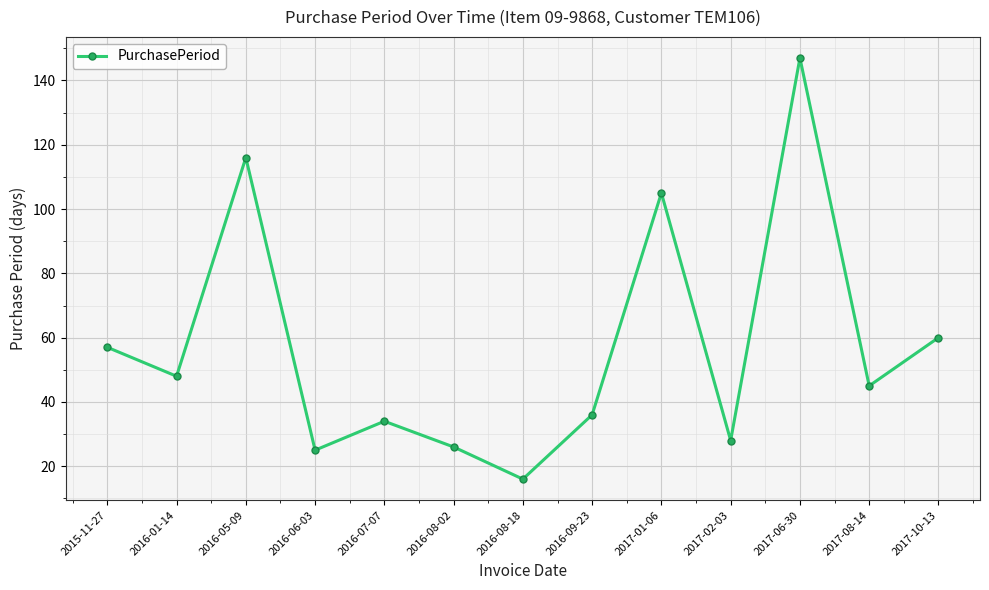

Where is the data nearest to the value 81?

2017-10-13